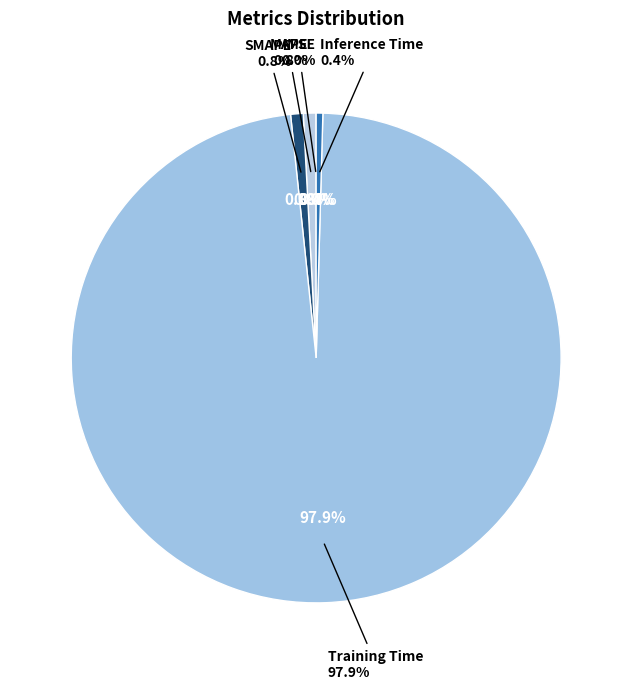

What percentage is the Training Time slice, to the nearest percent?

98%